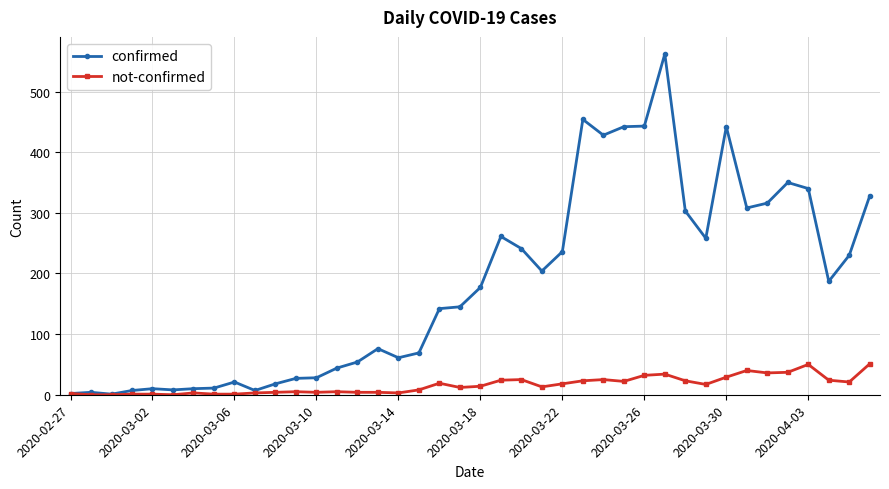

Rank the series by their maximum value, from lowest to highest.

not-confirmed, confirmed